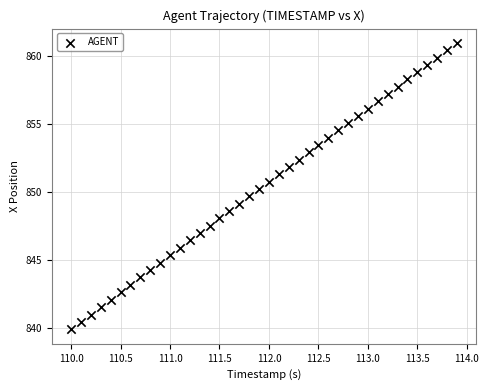

What is the range of X values (max minus min)?

3.9